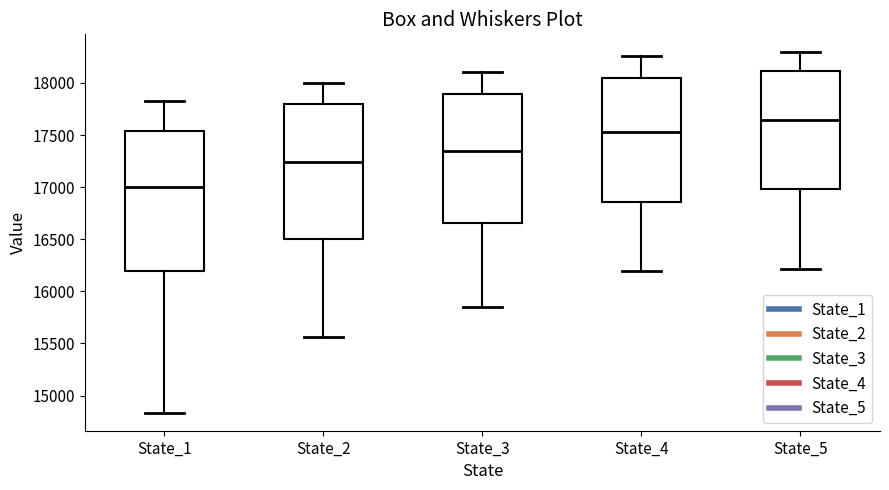

Reading left to right, read every box against the y-axis: the position of its median line, the range the box covers, and the ends of its whiskers. The values are not printed on the chart, so give them approximately, as read against the axis.

State_1: median 17000, box 16200 to 17550, whiskers 14850 to 17850
State_2: median 17250, box 16500 to 17800, whiskers 15550 to 18000
State_3: median 17350, box 16650 to 17900, whiskers 15850 to 18100
State_4: median 17550, box 16850 to 18050, whiskers 16200 to 18250
State_5: median 17650, box 17000 to 18100, whiskers 16200 to 18300